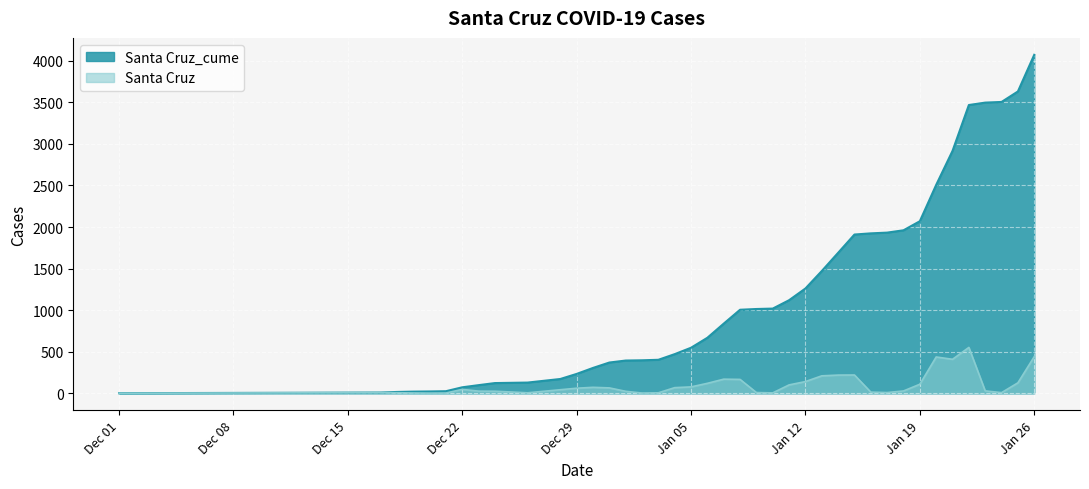

At which category is the sum across all series the highest?

Jan 26